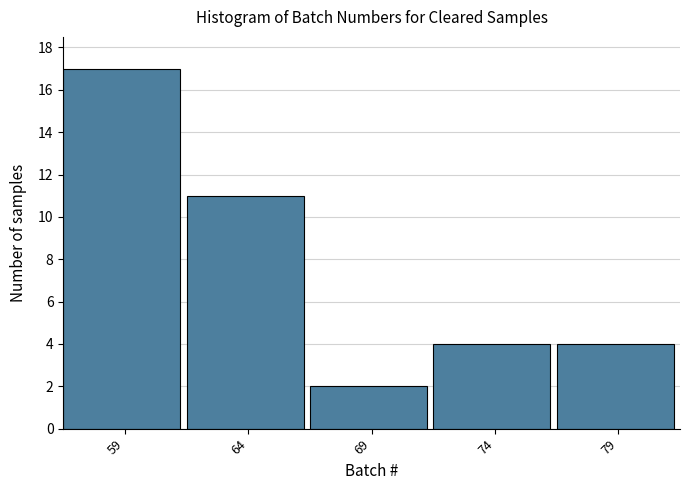

What is the height of the bar covering 61.5 to 66.5 on the x-axis? The values are not printed on the chart, so give them approximately, as read against the axis.

11